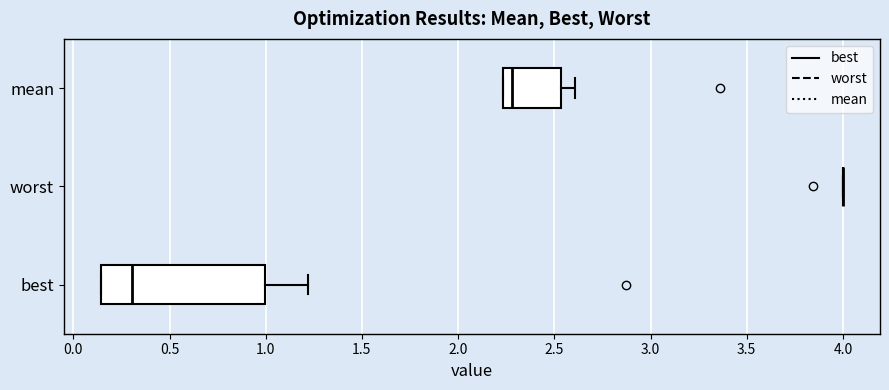

Reading bottom to top, transcribe this box plot: for each box, give where its median line is, the range the box spans, and where its two whiskers end, as read against the x-axis. The values are not printed on the chart, so give them approximately, as read against the axis.

best: median 0.30, box 0.15 to 1.00, whiskers 0.15 to 1.20
worst: box collapsed to a line at 4.00, whiskers 4.00 to 4.00
mean: median 2.30, box 2.25 to 2.55, whiskers 2.25 to 2.60